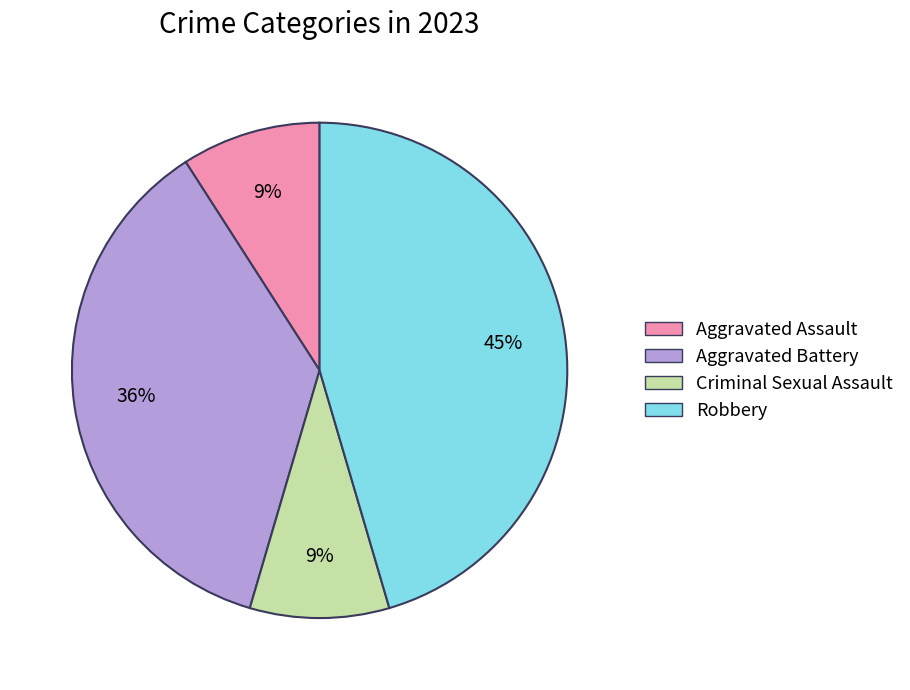

Is the sum of Aggravated Assault and Aggravated Battery greater than half?

No